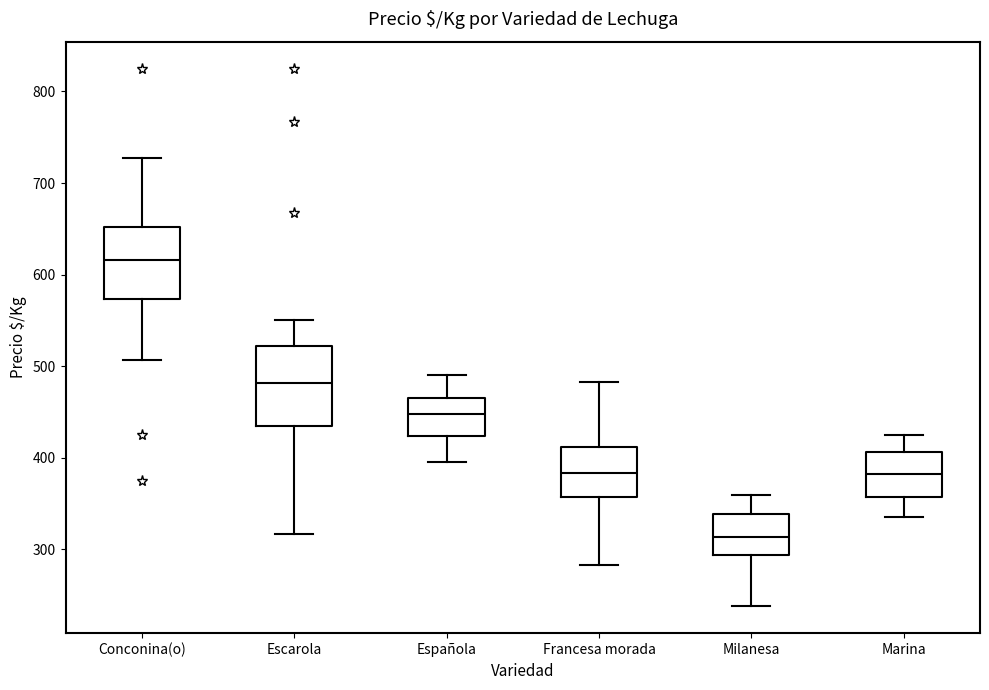

Where does the upper whisker of the box for Marina end on the y-axis? The values are not printed on the chart, so give them approximately, as read against the axis.

430